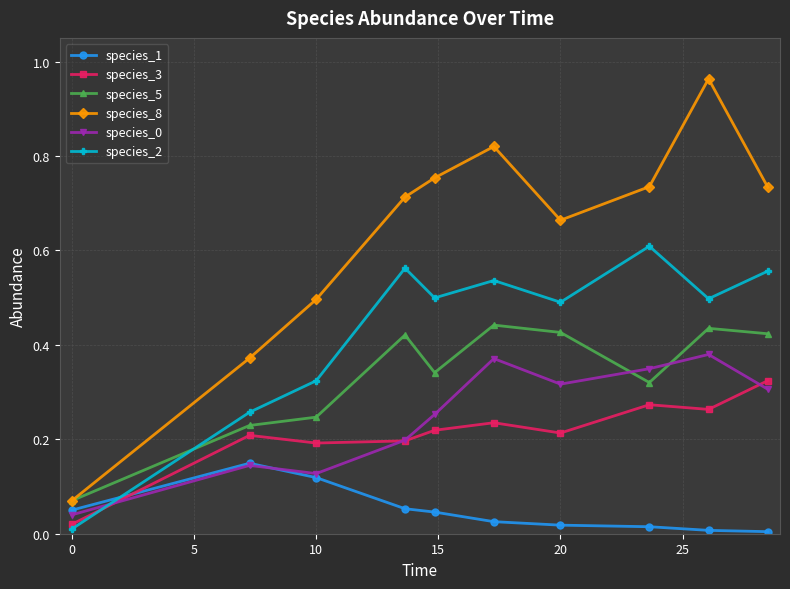

True or false: species_8 and species_2 intersect in this chart.

False